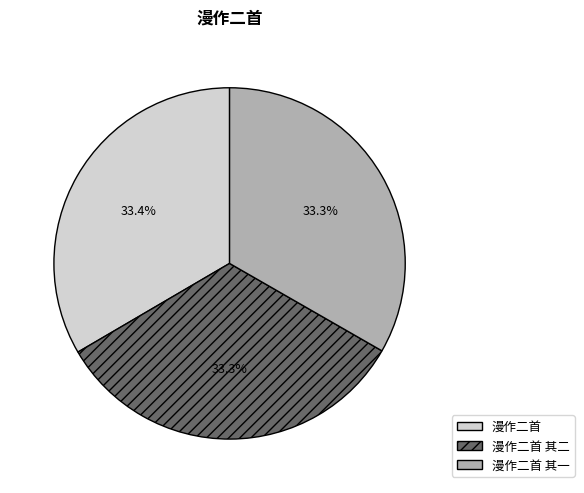

Is there any slice that represents more than half of the pie?

No